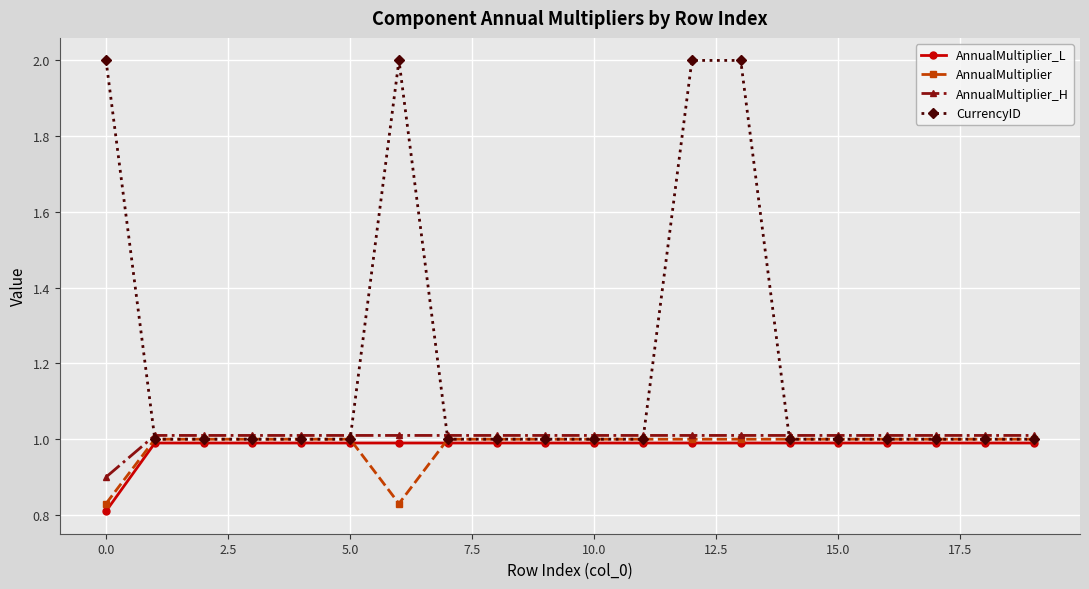

Which series has the largest range (max minus min)?

CurrencyID